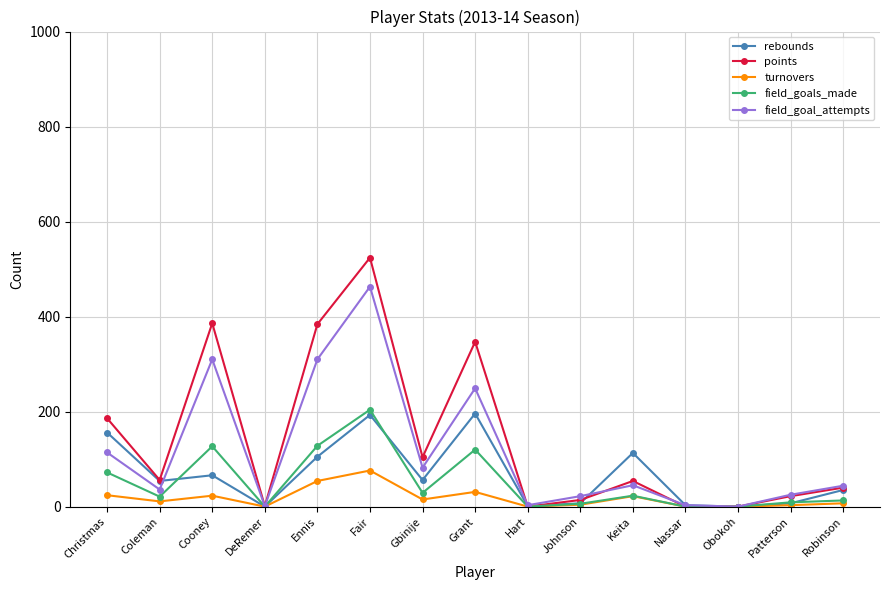

At which label does field_goal_attempts first exceed 44?

Christmas